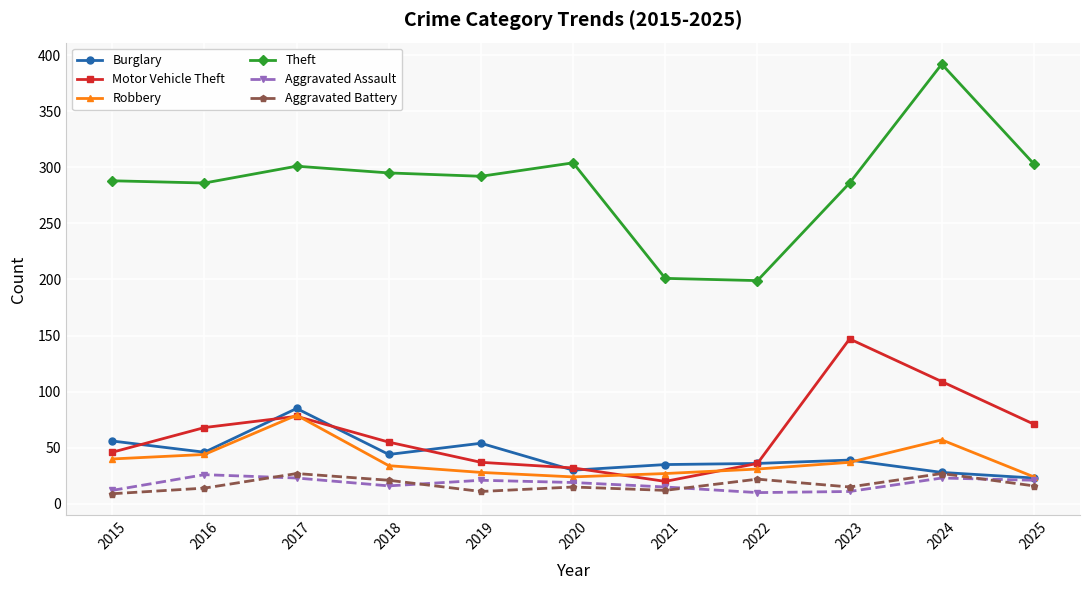

What is the maximum value for Motor Vehicle Theft?

147